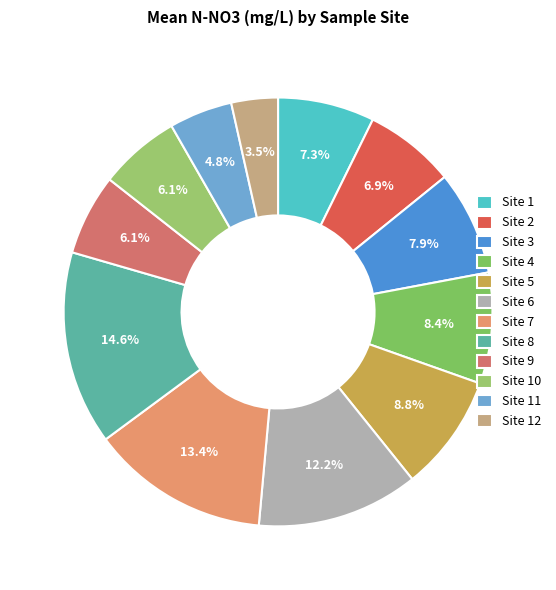

Rank the categories by value from highest to lowest.

Site 8, Site 7, Site 6, Site 5, Site 4, Site 3, Site 1, Site 2, Site 9, Site 10, Site 11, Site 12